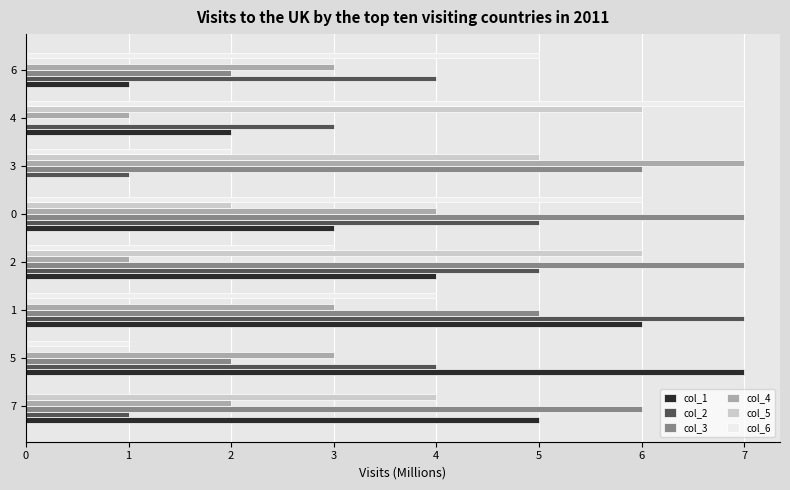

Is the value of col_2 at 0 greater than the value of col_4 at 3?

No